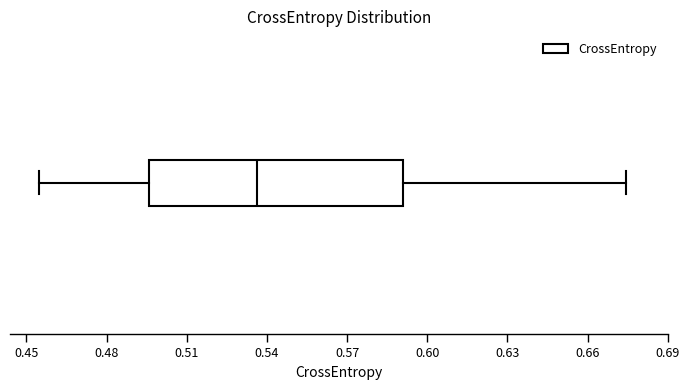

Transcribe this box plot: give where the median line is, the range the box spans, and where the two whiskers end, as read against the x-axis. The values are not printed on the chart, so give them approximately, as read against the axis.

median 0.535, box 0.495 to 0.590, whiskers 0.455 to 0.675